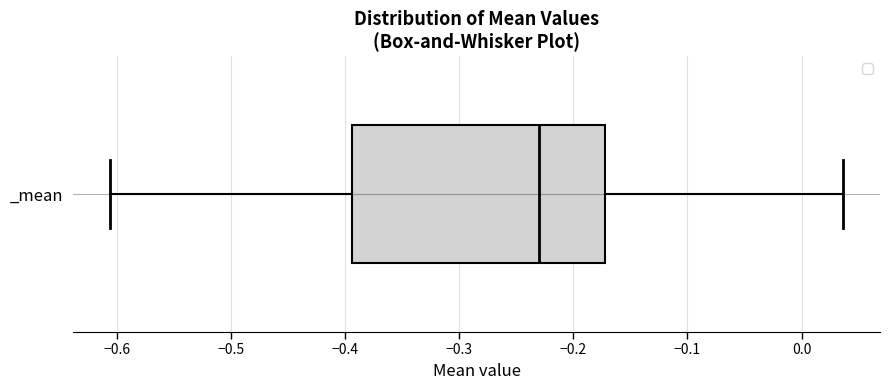

Where does the left whisker of the box for _mean end on the x-axis? The values are not printed on the chart, so give them approximately, as read against the axis.

-0.61